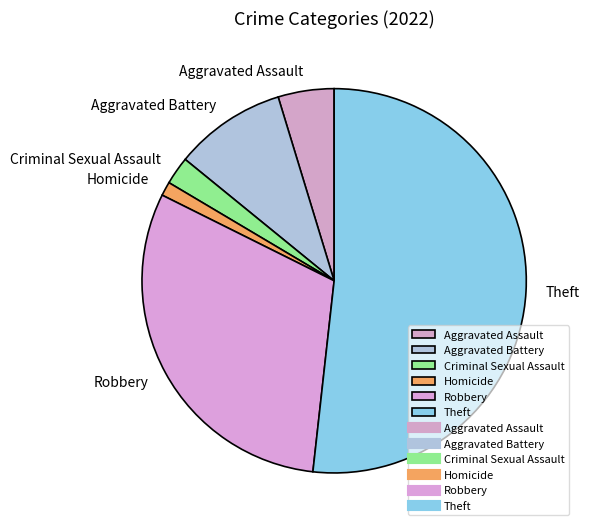

What is the ratio of the value at Criminal Sexual Assault to the value at Aggravated Assault?

0.5